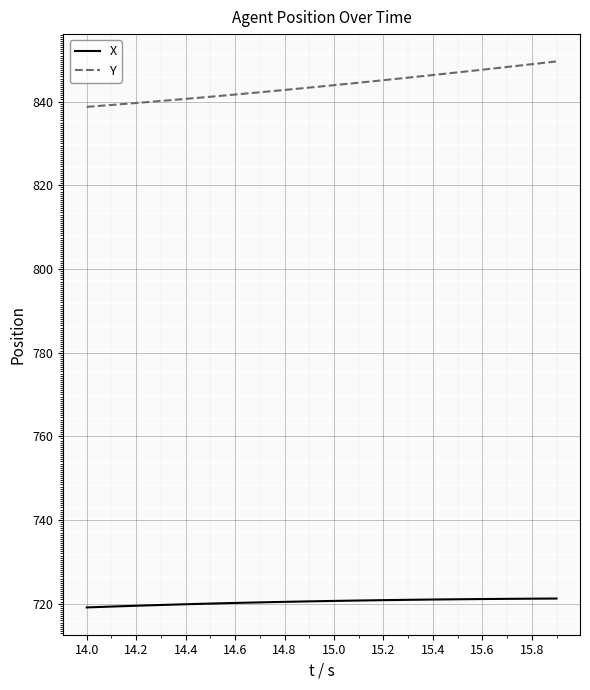

List the series in order of their overall mean, lowest first.

X, Y